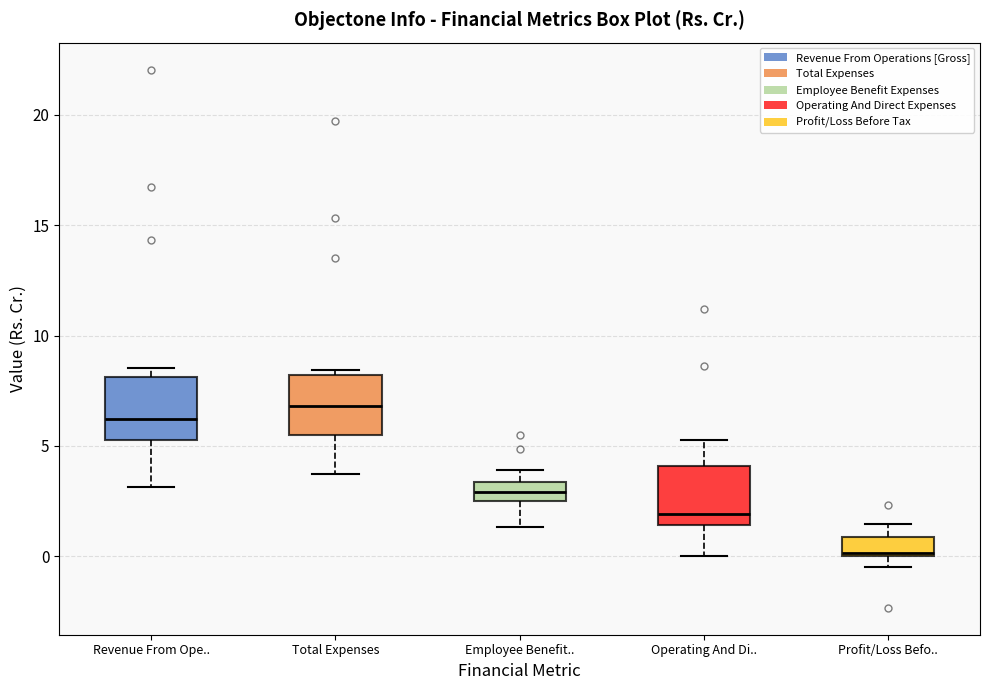

Reading left to right, transcribe this box plot: for each box, give where its median line is, the range the box spans, and where its two whiskers end, as read against the y-axis. The values are not printed on the chart, so give them approximately, as read against the axis.

Revenue From Ope..: median 6.0, box 5.5 to 8.0, whiskers 3.0 to 8.5
Total Expenses: median 7.0, box 5.5 to 8.0, whiskers 3.5 to 8.5
Employee Benefit..: median 3.0, box 2.5 to 3.5, whiskers 1.5 to 4.0
Operating And Di..: median 2.0, box 1.5 to 4.0, whiskers 0.0 to 5.5
Profit/Loss Befo..: median 0.0, box 0.0 to 1.0, whiskers -0.5 to 1.5